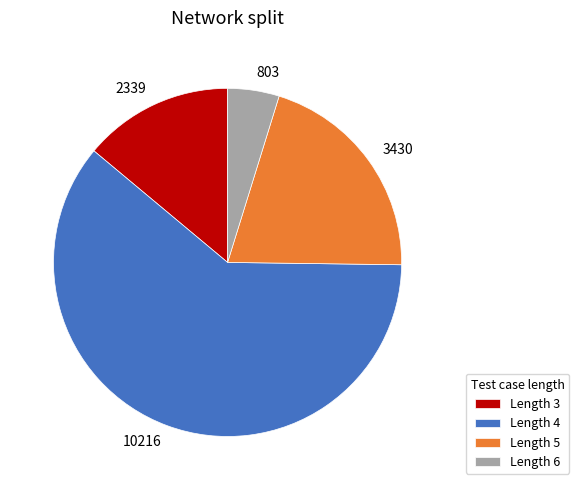

Do 3430 and 803 together represent more than half of the pie?

No